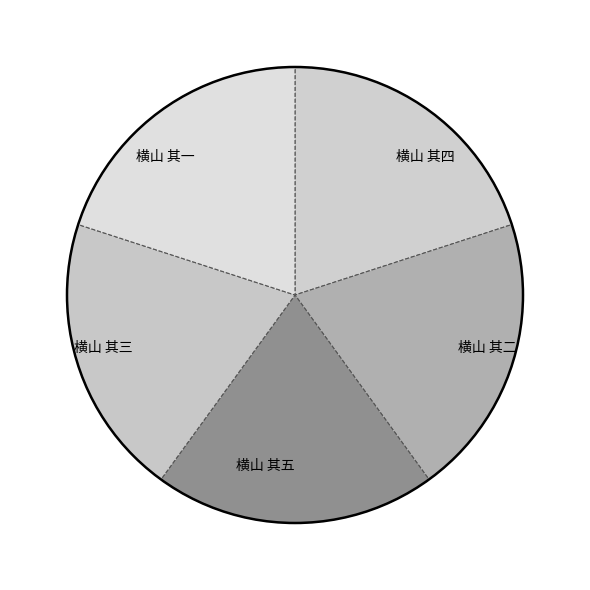

The 横山 其一 slice represents 20% of the pie. True or false?

True